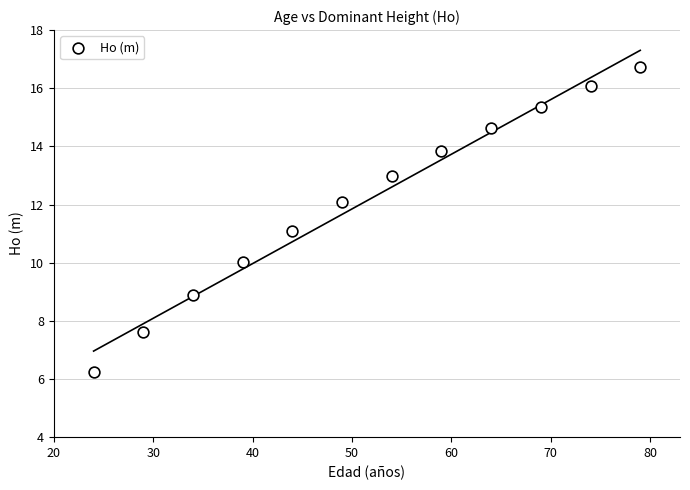

What is the average X value?

51.5